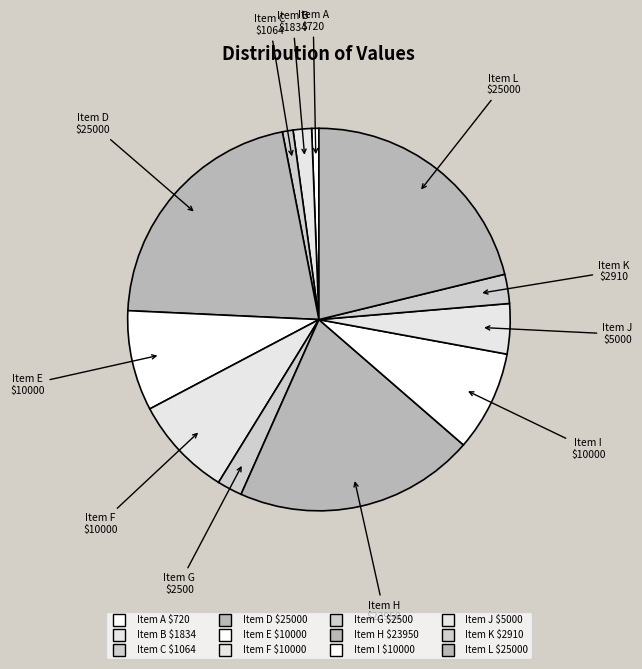

Count the number of slices in the pie.

12